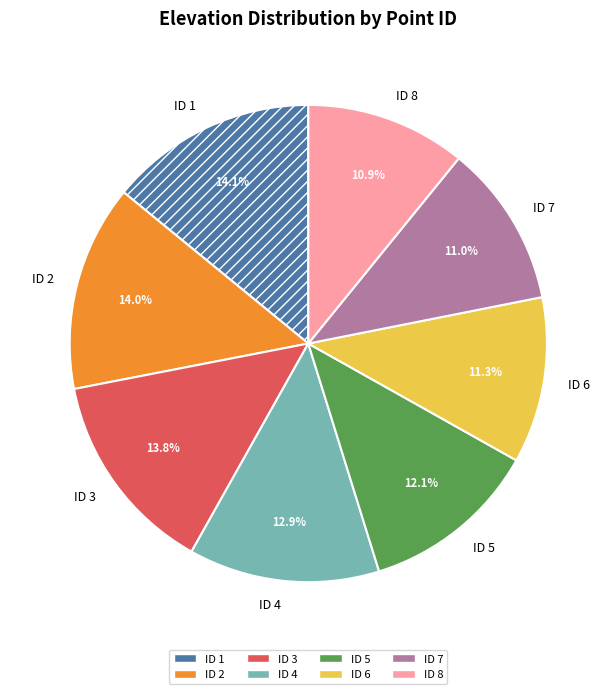

Does ID 1 represent more than half of the total?

No